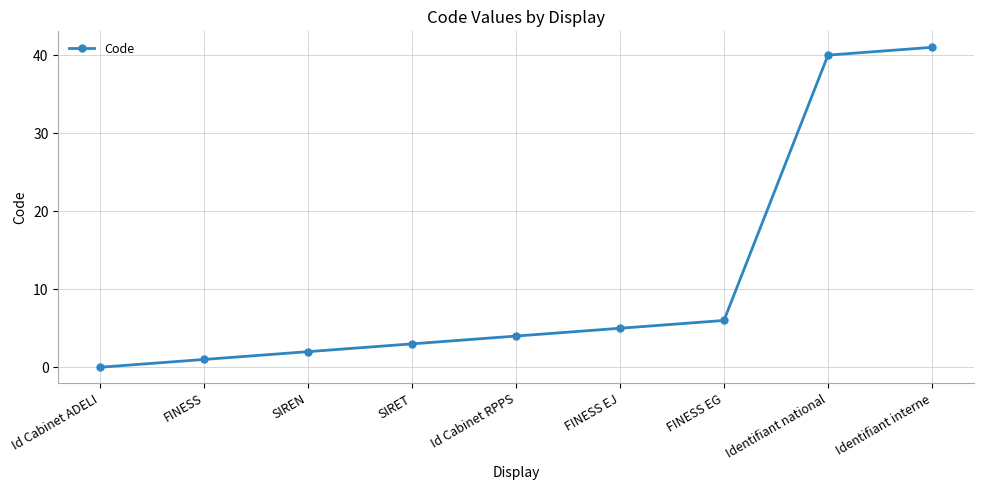

True or false: the data shows -19 at Id Cabinet ADELI.

False